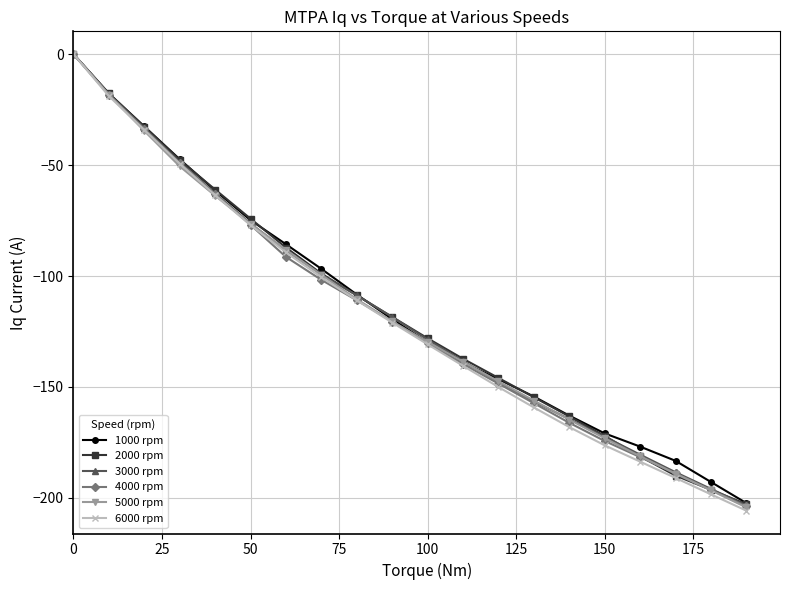

What is the lowest value of the 1000 rpm series?

-202.3